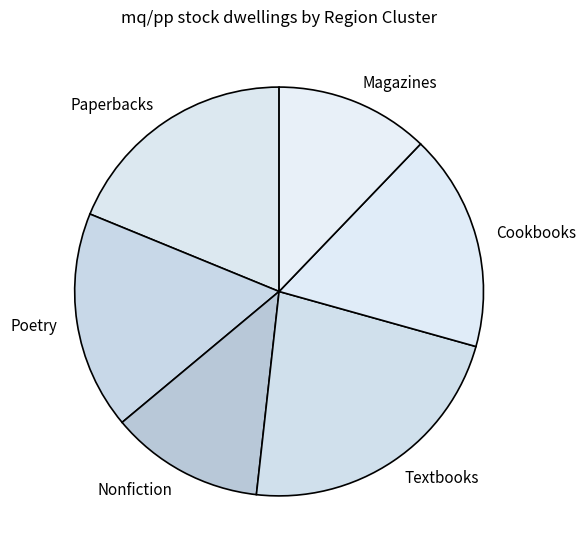

Which slice is the largest?

Textbooks